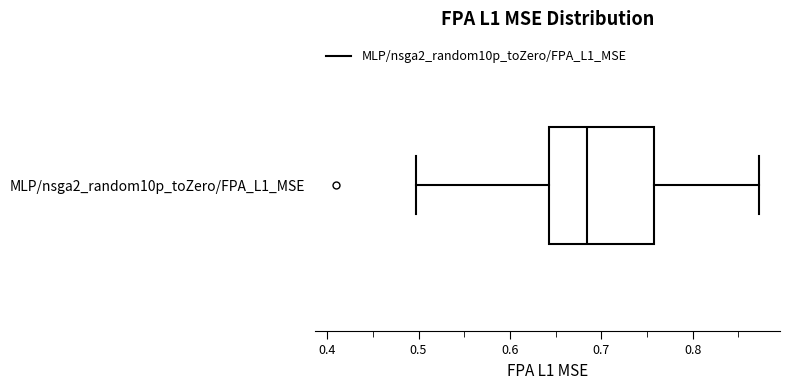

Where is the left edge of the box for MLP/nsga2_random10p_toZero/FPA_L1_MSE on the x-axis? The values are not printed on the chart, so give them approximately, as read against the axis.

0.64